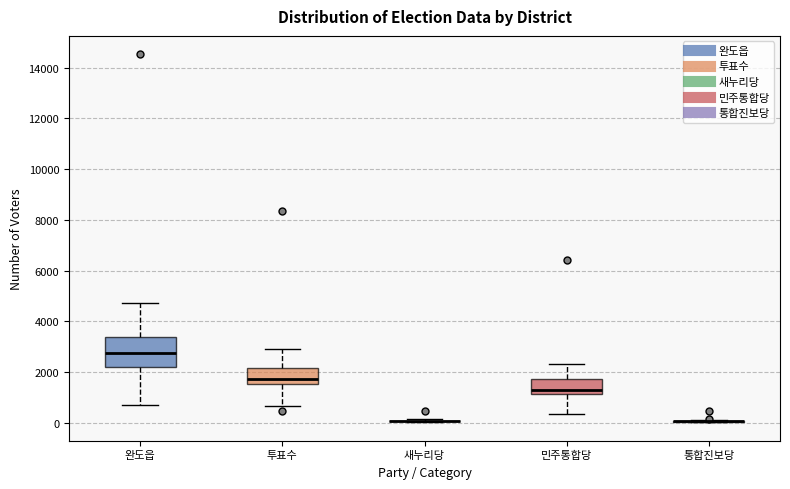

Comparing the boxes themselves (not the whiskers), which one is the tallest?

완도읍